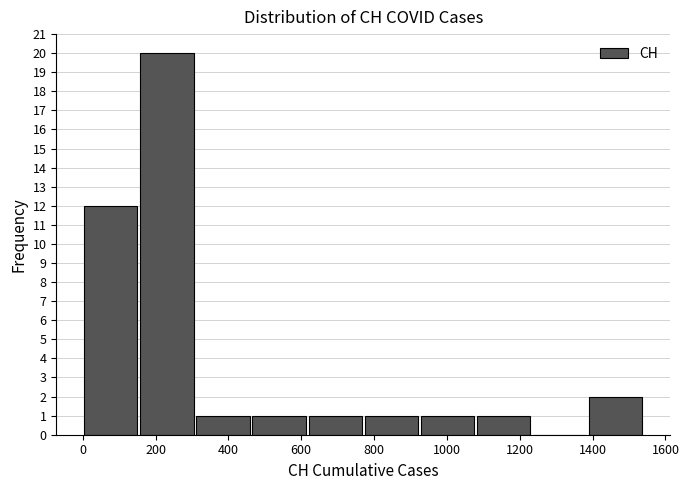

What is the height of the bar covering 620 to 774 on the x-axis? Neither the bar edges nor the heights are printed on the chart, so give them approximately, as read against the axes.

1